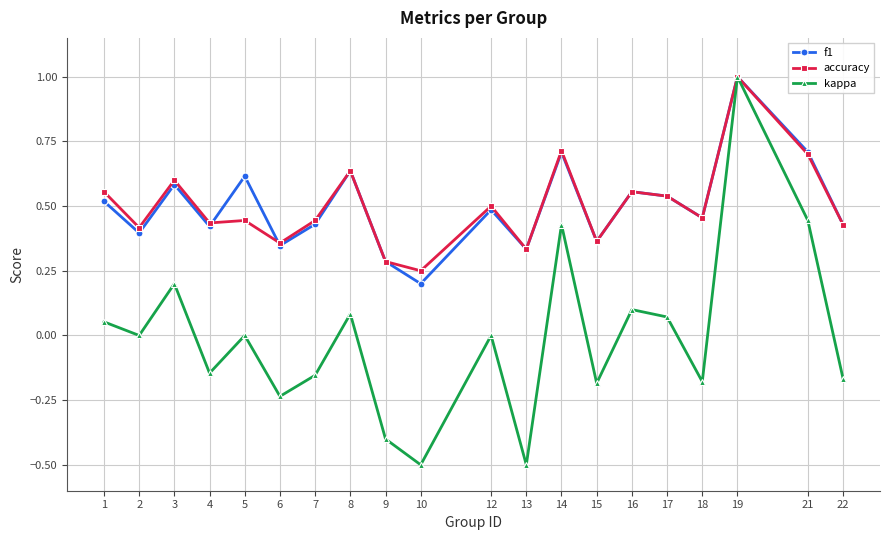

What is the minimum value for kappa?

-0.5